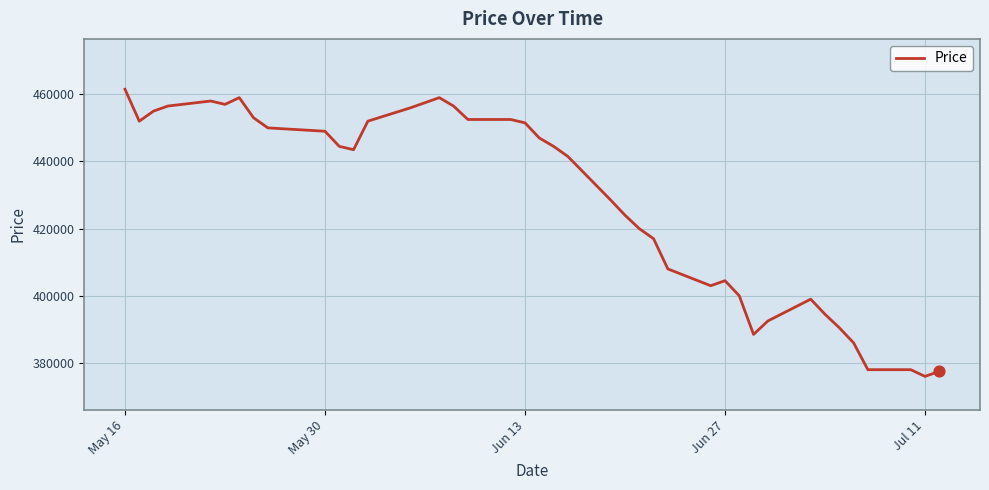

What is the greatest value displayed?

461500